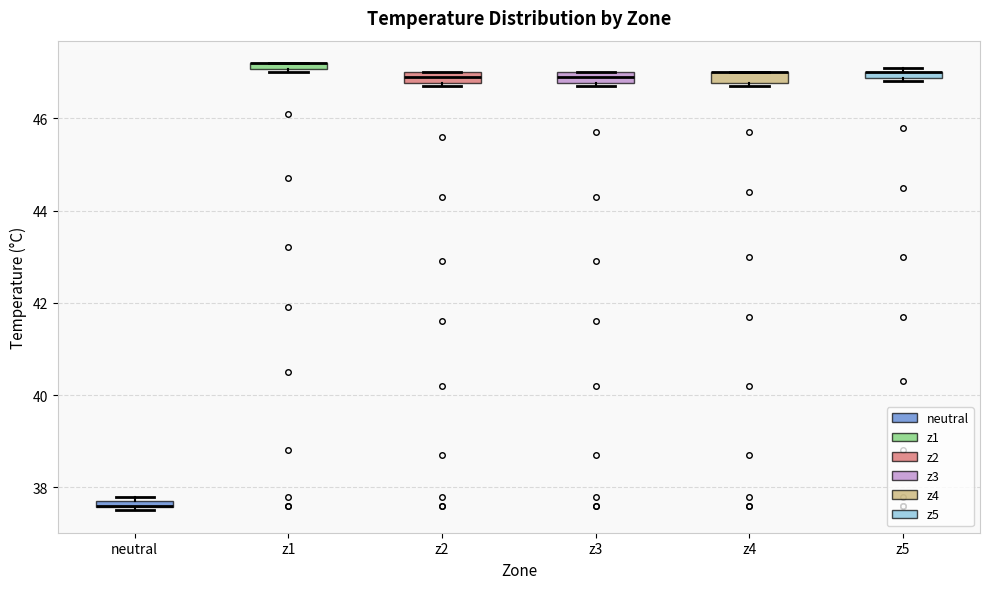

Where is the upper edge of the box for z4 on the y-axis? The values are not printed on the chart, so give them approximately, as read against the axis.

47.0